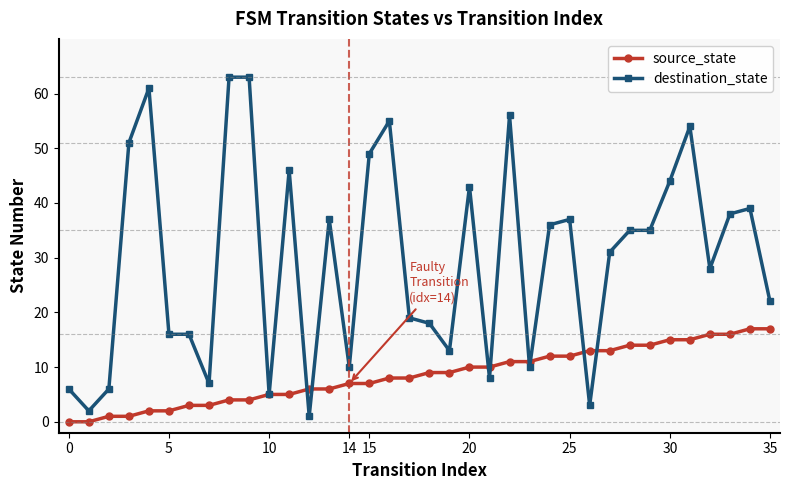

Rank the series by their average value, from lowest to highest.

source_state, destination_state